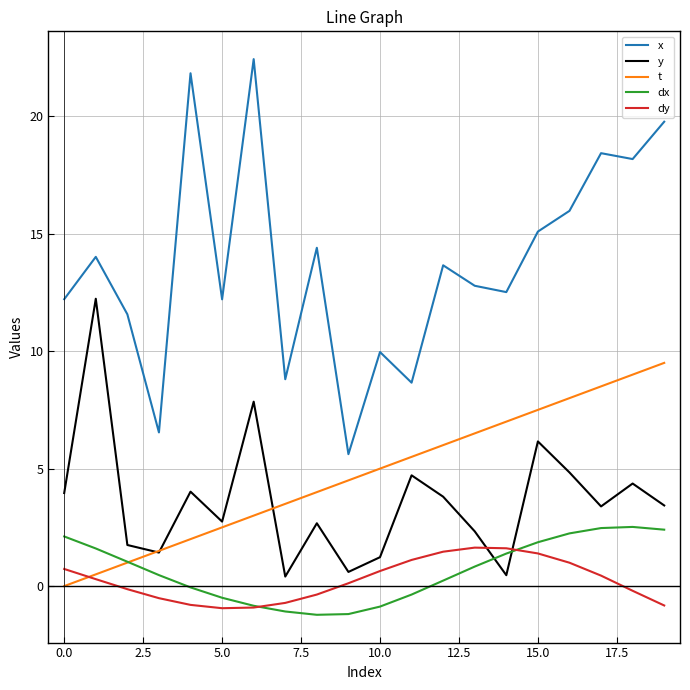

Does the chart have visible grid lines?

Yes